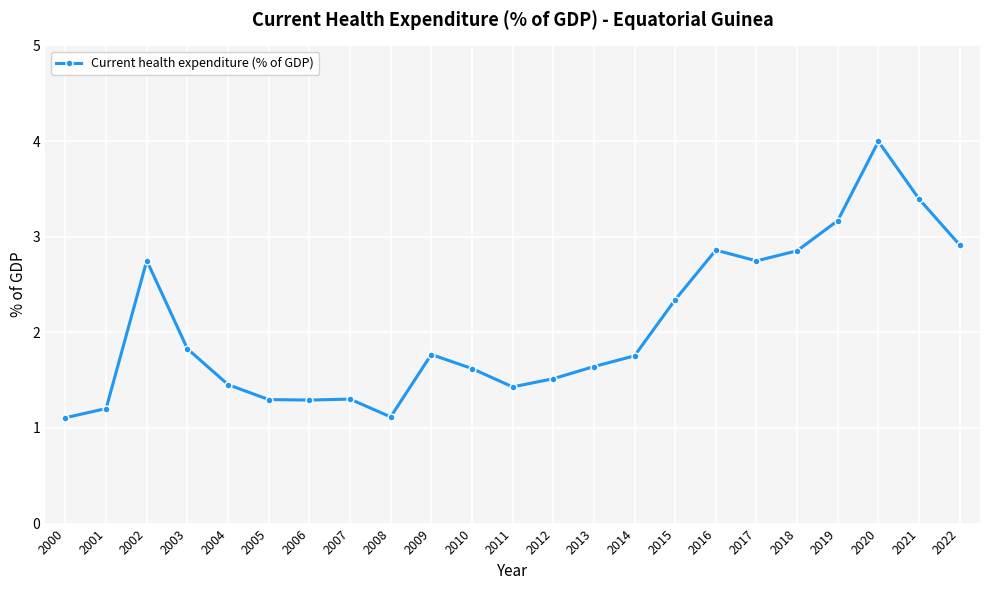

Does the chart have visible grid lines?

Yes